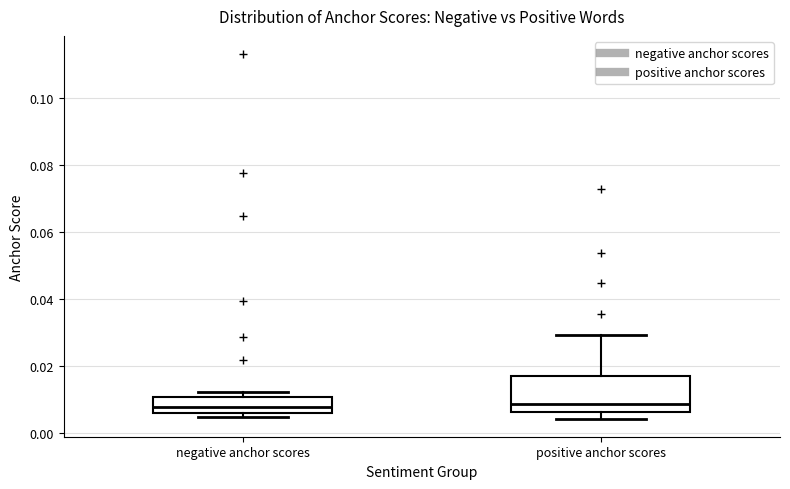

Reading left to right, read every box against the y-axis: the position of its median line, the range the box covers, and the ends of its whiskers. The values are not printed on the chart, so give them approximately, as read against the axis.

negative anchor scores: median 0.008, box 0.006 to 0.010, whiskers 0.004 to 0.012
positive anchor scores: median 0.008, box 0.006 to 0.018, whiskers 0.004 to 0.030